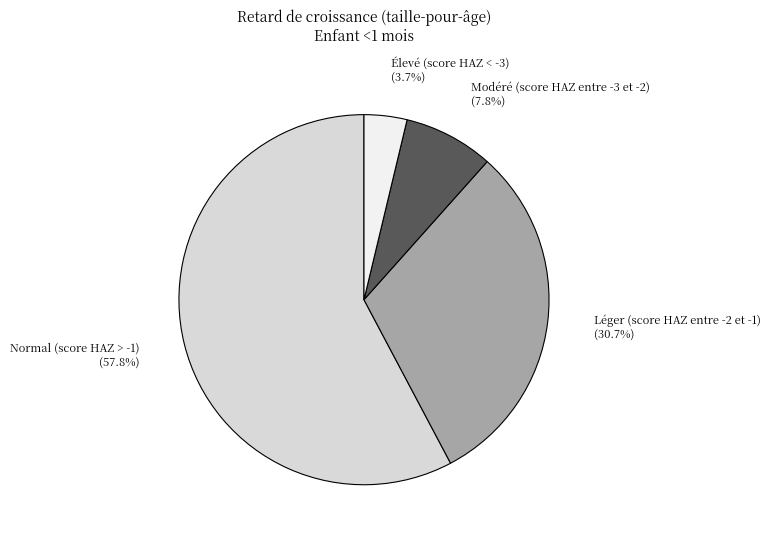

Is there any slice that represents more than half of the pie?

Yes